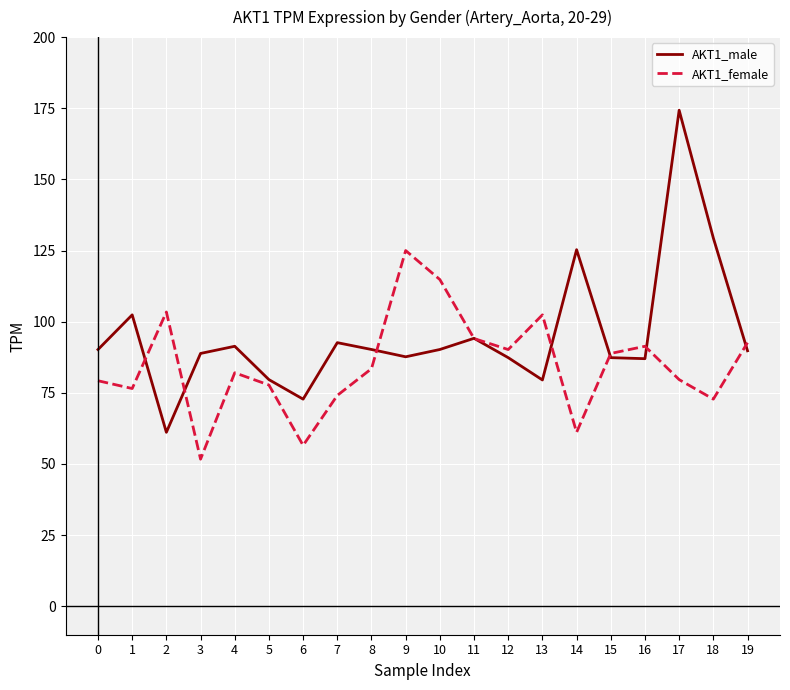

What is the smallest value displayed?

51.7